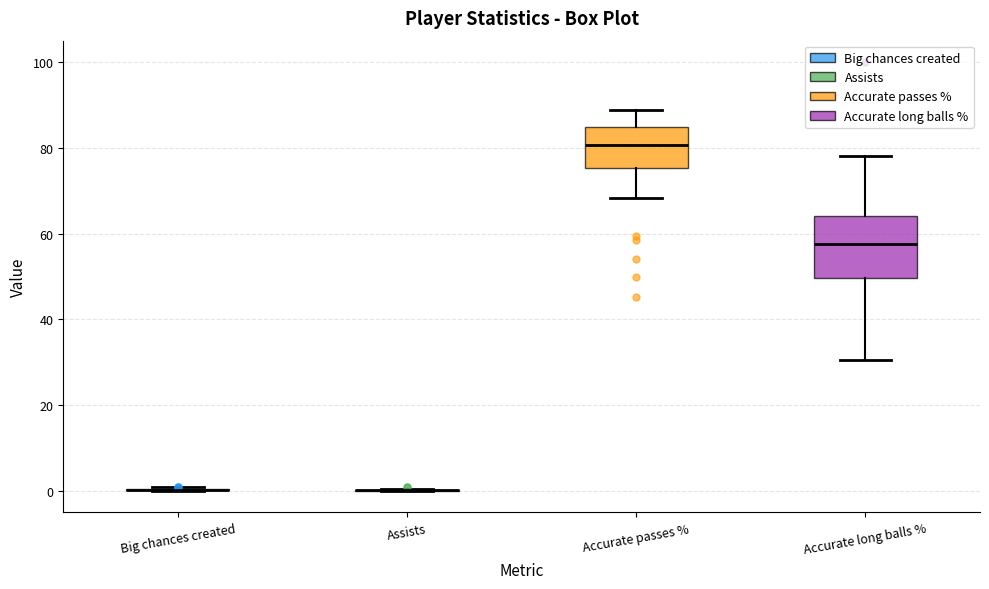

Which box is the tallest, from its lower edge to its upper edge?

Accurate long balls %